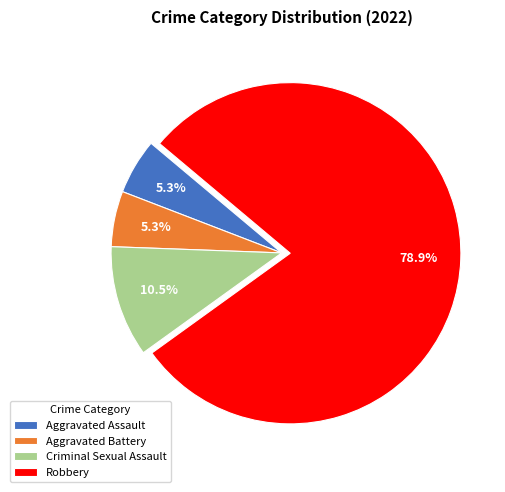

What portion of the pie excludes Criminal Sexual Assault?

89.5%